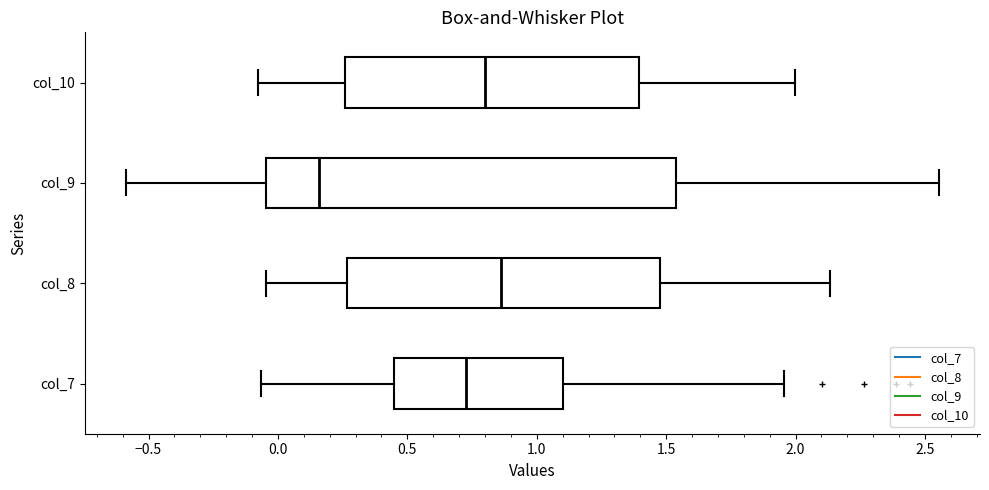

Where does the right whisker of the box for col_8 end on the x-axis? The values are not printed on the chart, so give them approximately, as read against the axis.

2.15